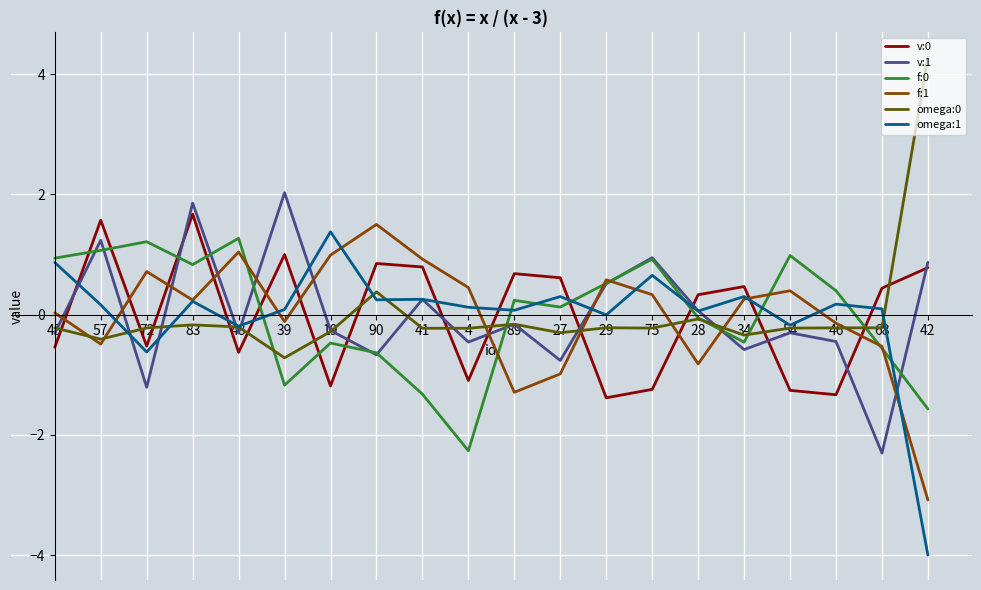

Where do f:0 and v:0 first cross each other?

45 and 57